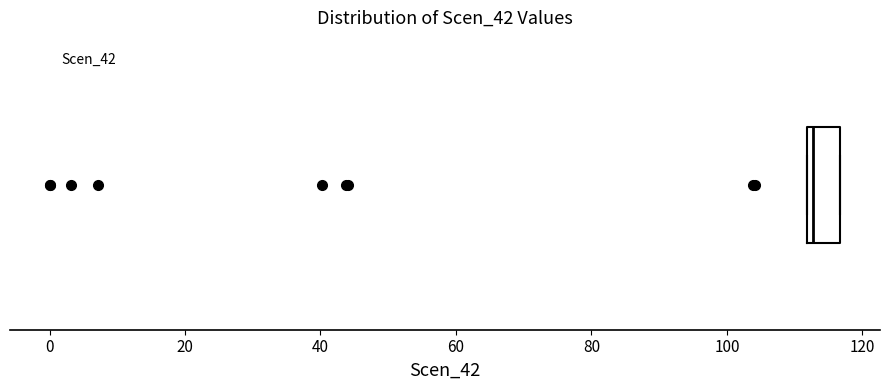

Where is the right edge of the box on the x-axis? The values are not printed on the chart, so give them approximately, as read against the axis.

116